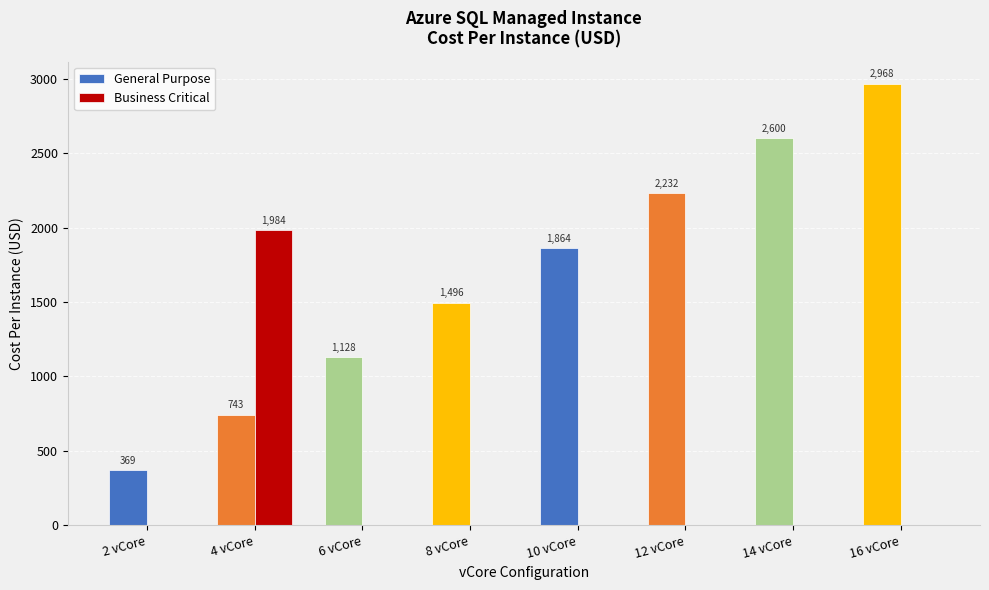

How many values in the General Purpose series exceed 1863?

4